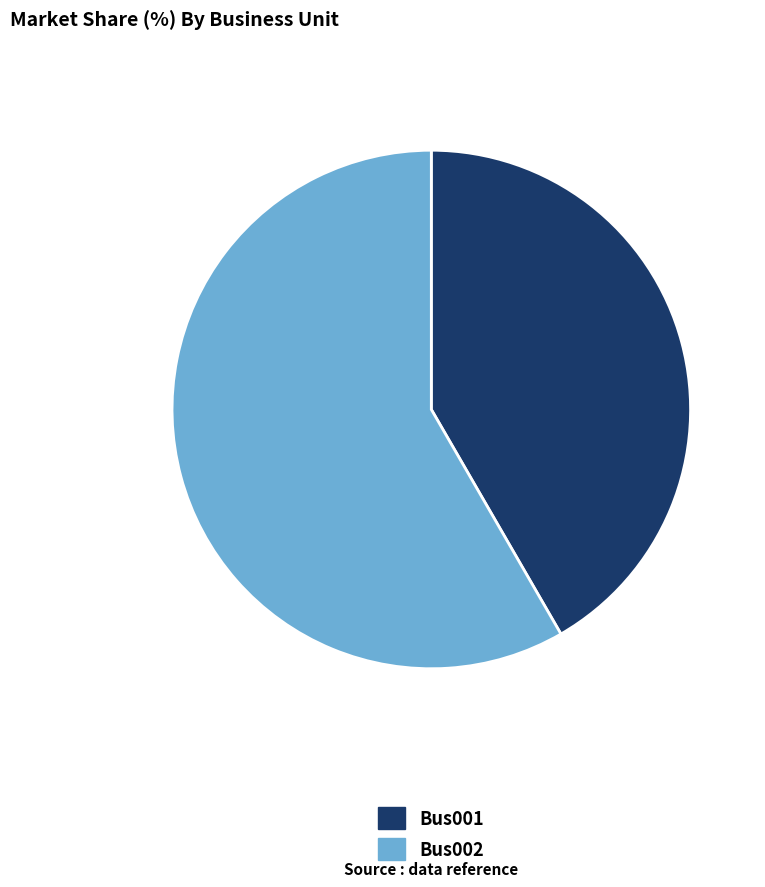

Approximately how many times larger is the value at Bus002 compared to Bus001?

1.4